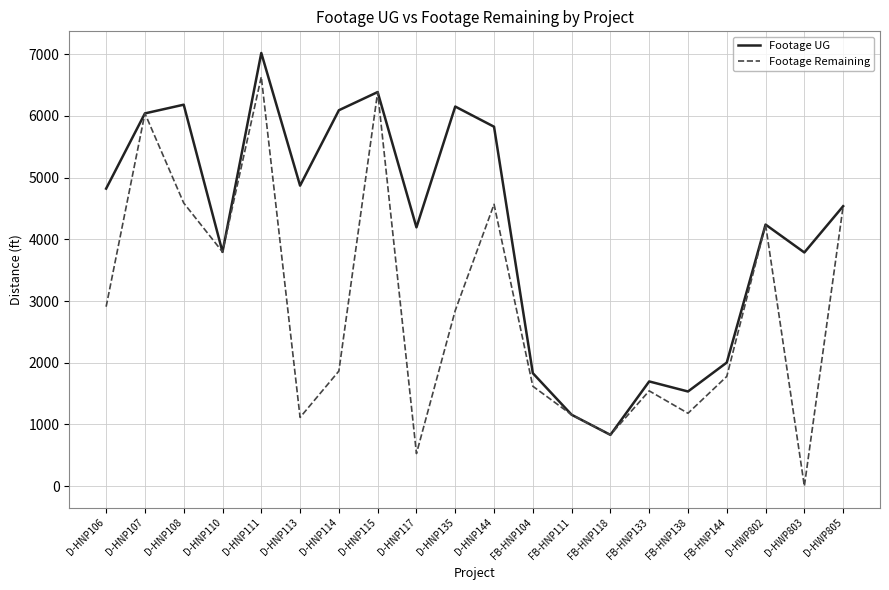

Which series has the widest spread of values?

Footage Remaining